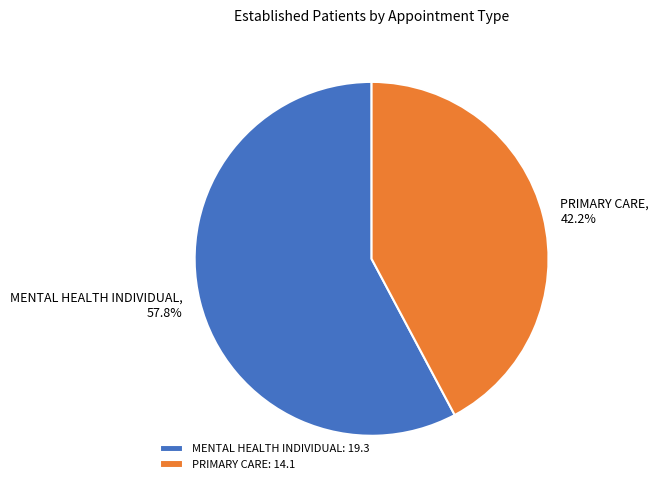

Rank the categories by value from lowest to highest.

PRIMARY CARE, MENTAL HEALTH INDIVIDUAL